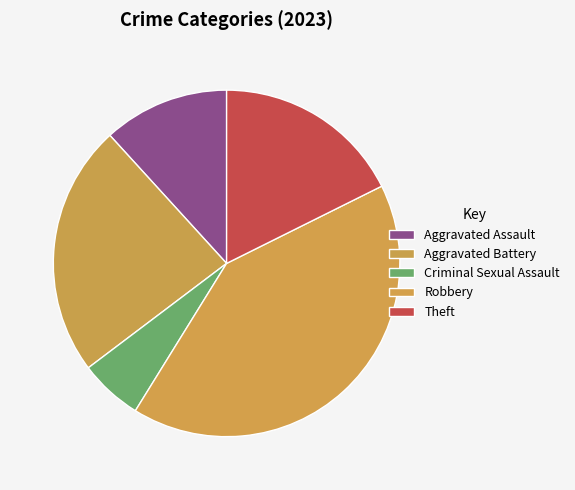

Which slice is the largest?

Robbery